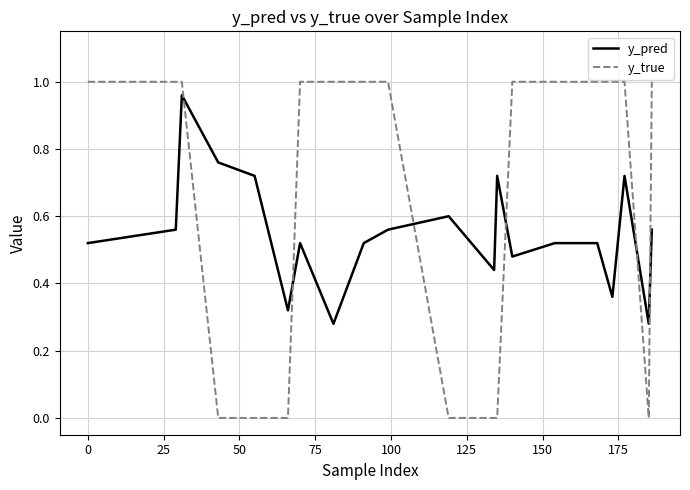

Which series has the largest total across all categories?

y_true